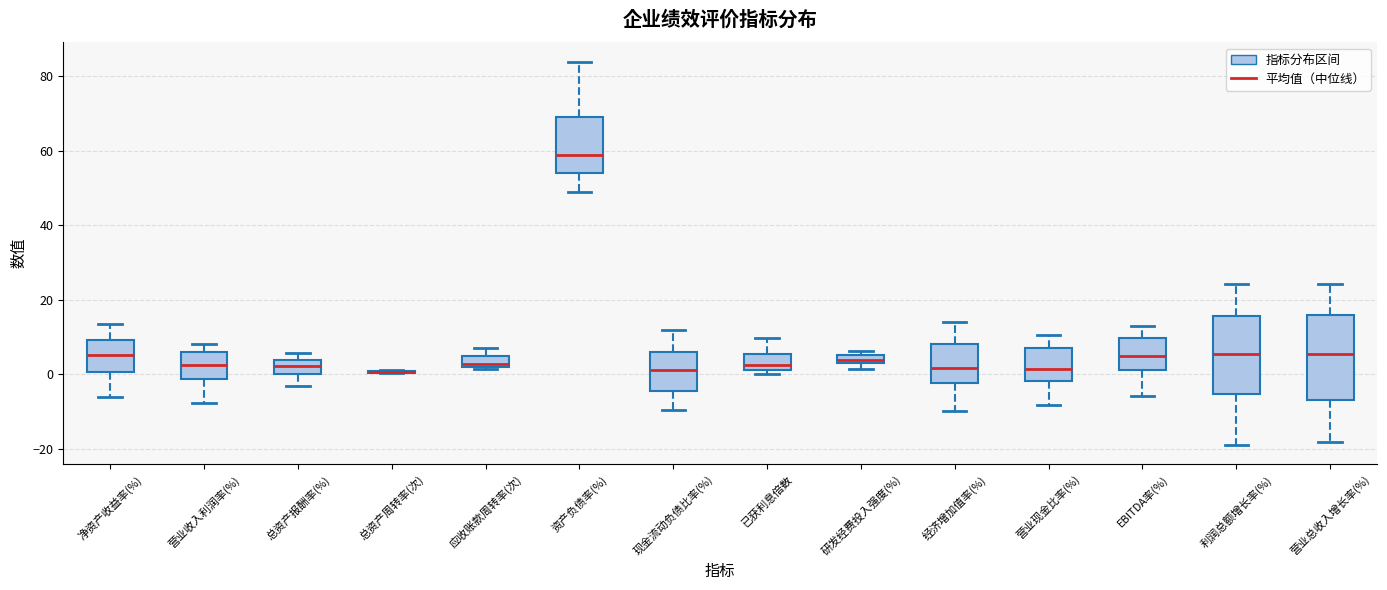

Where does the median line of the box for 总资产报酬率(%) sit on the y-axis? The values are not printed on the chart, so give them approximately, as read against the axis.

2